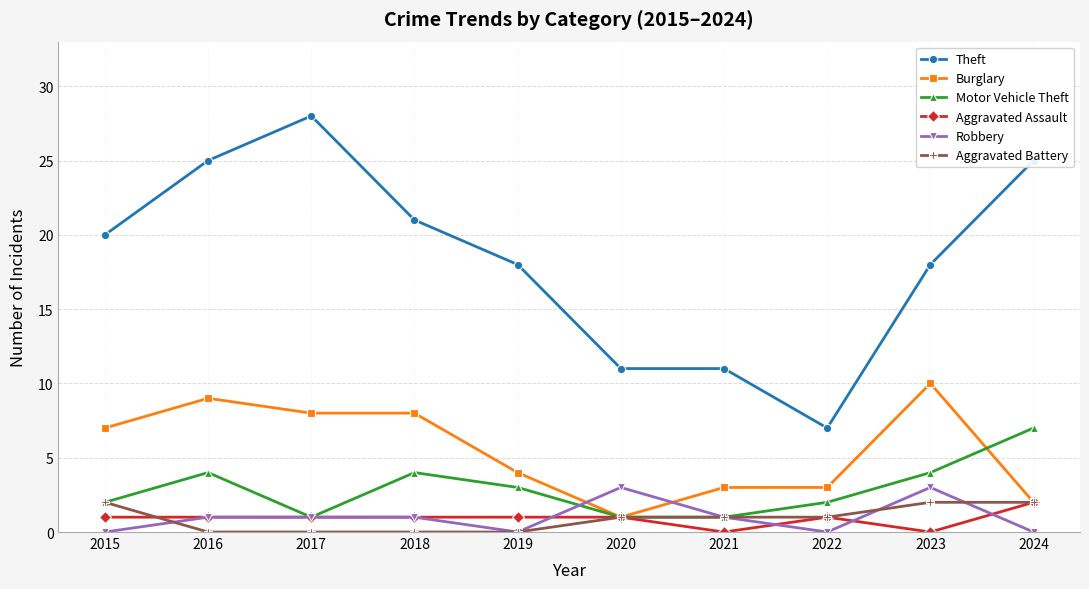

Does the chart have visible grid lines?

Yes